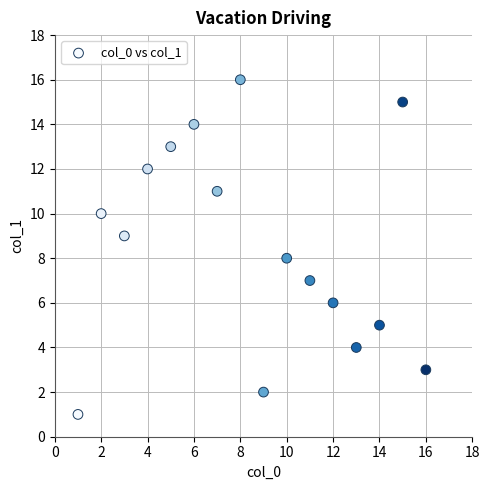

What is the range of Y values (max minus min)?

15